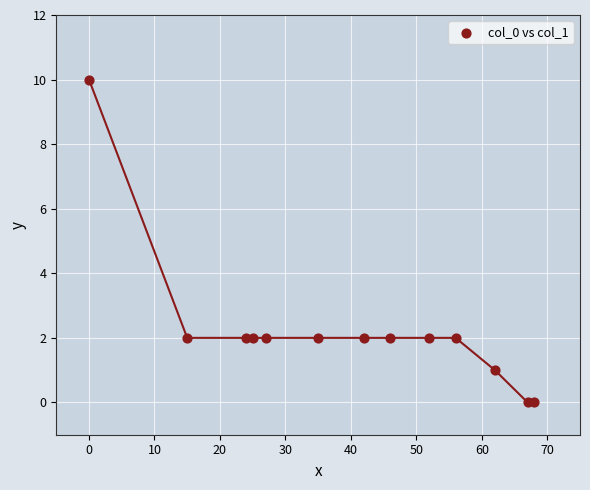

What is the range of Y values (max minus min)?

10